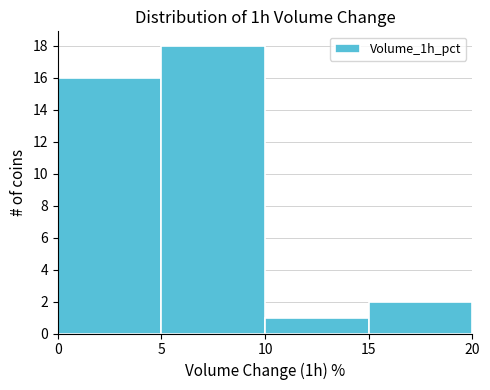

Over which range of the x-axis is the bar tallest?

5 to 10